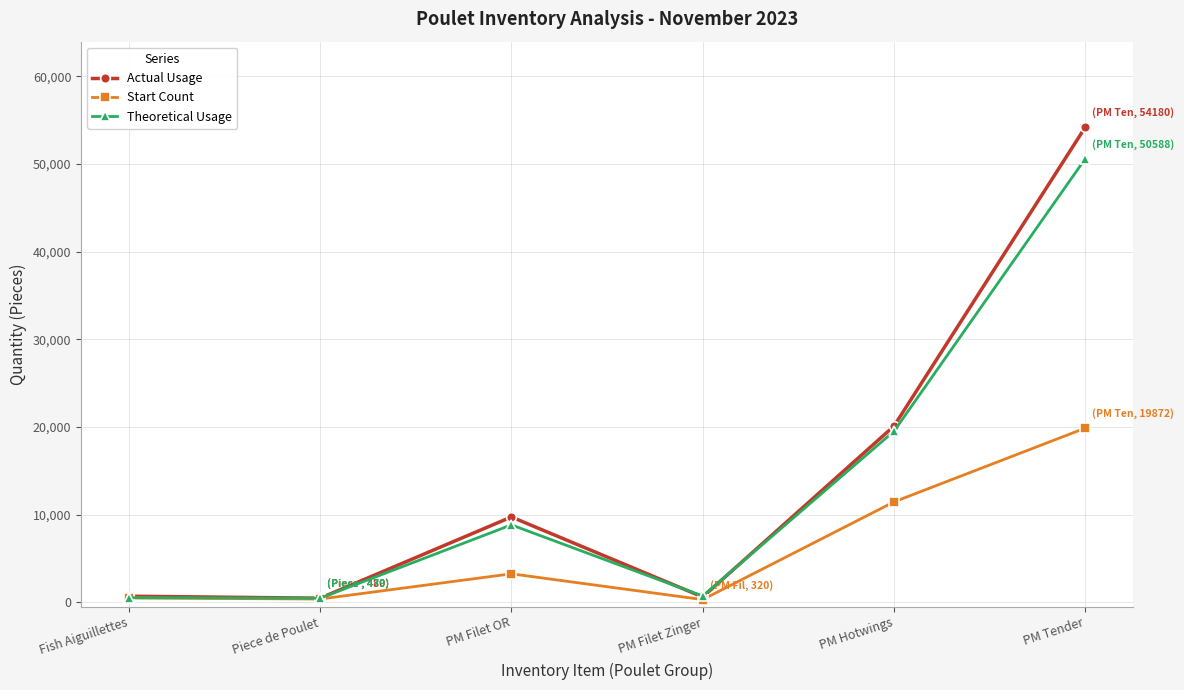

What value does the Actual Usage series have at PM Hotwings?

20100